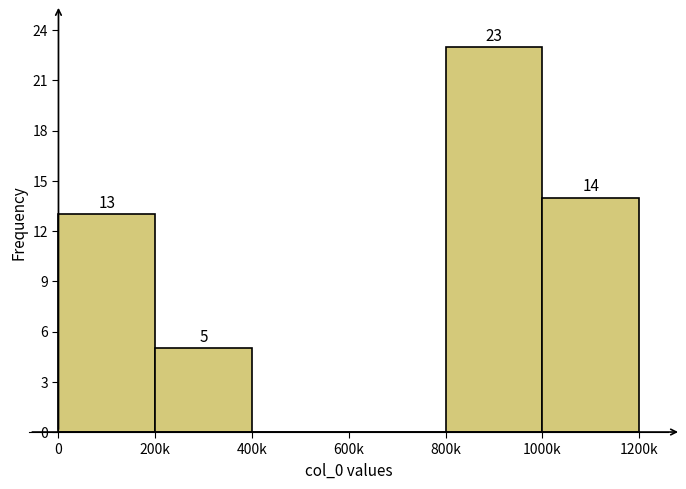

Reading right to left, extract all data points from this chart.

1000k=14	800k=23	600k=0	400k=0	200k=5	0=13